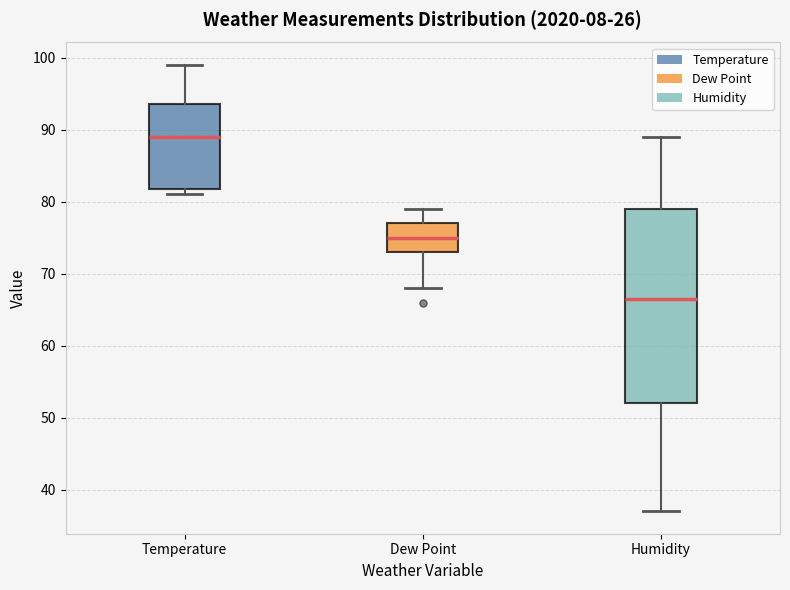

Reading left to right, transcribe this box plot: for each box, give where its median line is, the range the box spans, and where its two whiskers end, as read against the y-axis. The values are not printed on the chart, so give them approximately, as read against the axis.

Temperature: median 89, box 82 to 94, whiskers 81 to 99
Dew Point: median 75, box 73 to 77, whiskers 68 to 79
Humidity: median 67, box 52 to 79, whiskers 37 to 89